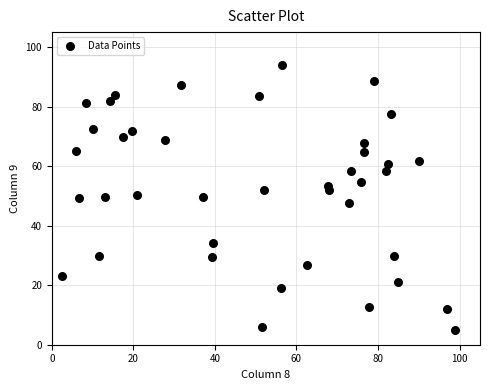

What is the range of X values (max minus min)?

96.4